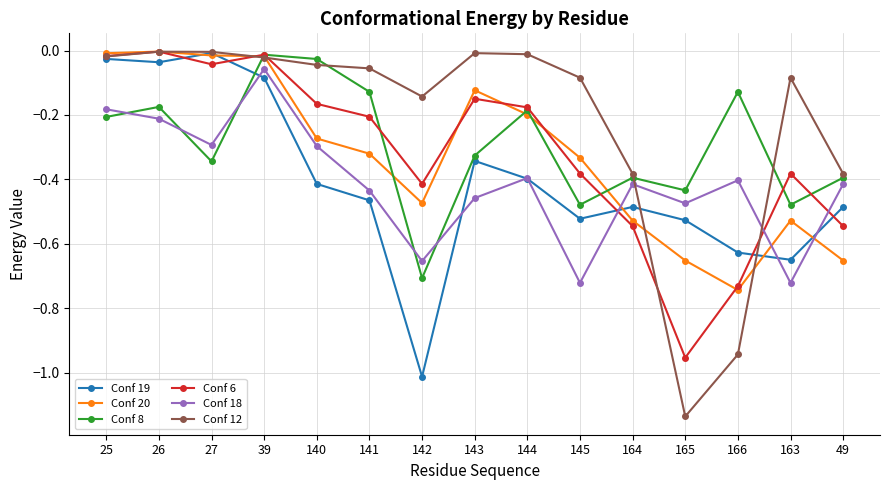

At which category does Conf 6 reach its first local valley?

27